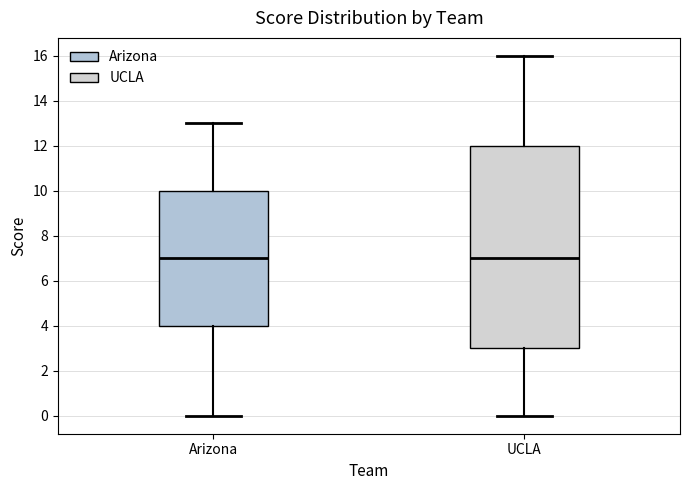

Where is the upper edge of the box for UCLA on the y-axis? The values are not printed on the chart, so give them approximately, as read against the axis.

12